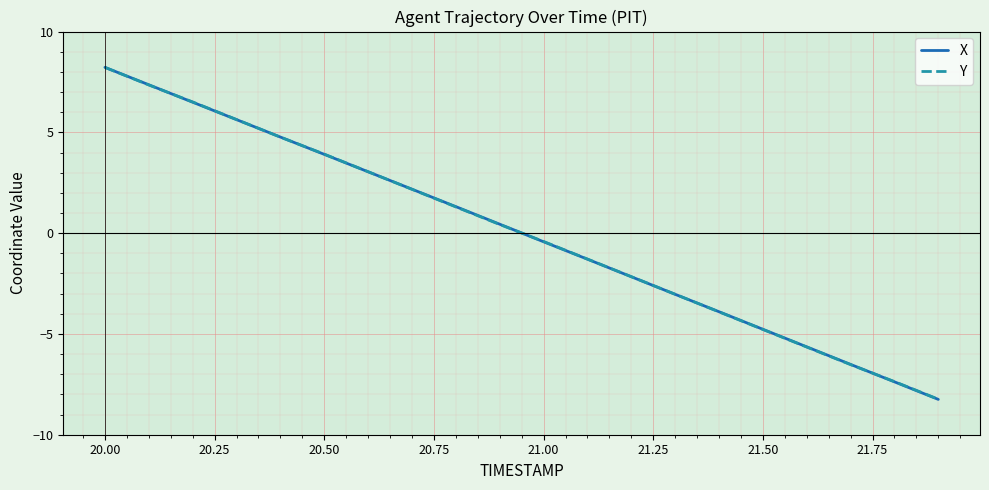

Which series has the widest spread of values?

X